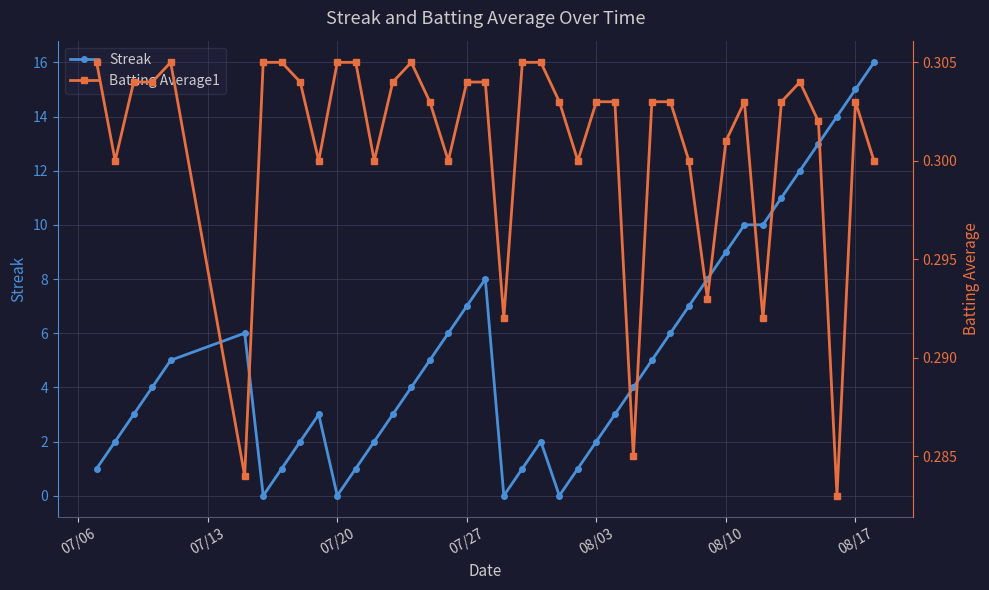

The Streak series shows 2 at 08/03. True or false?

True